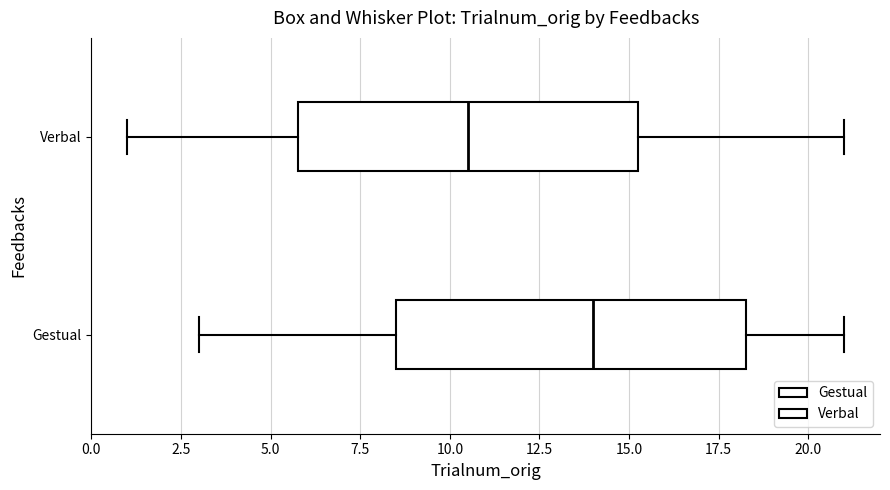

Reading bottom to top, read every box against the x-axis: the position of its median line, the range the box covers, and the ends of its whiskers. The values are not printed on the chart, so give them approximately, as read against the axis.

Gestual: median 14.0, box 8.5 to 18.5, whiskers 3.0 to 21.0
Verbal: median 10.5, box 6.0 to 15.5, whiskers 1.0 to 21.0